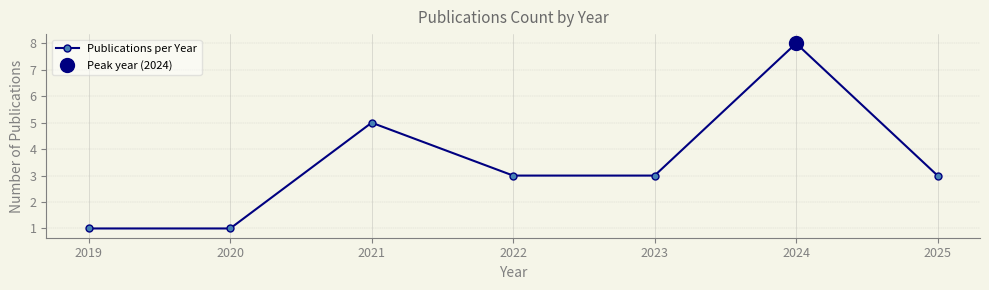

What is the value of the 7th point from the left?

3